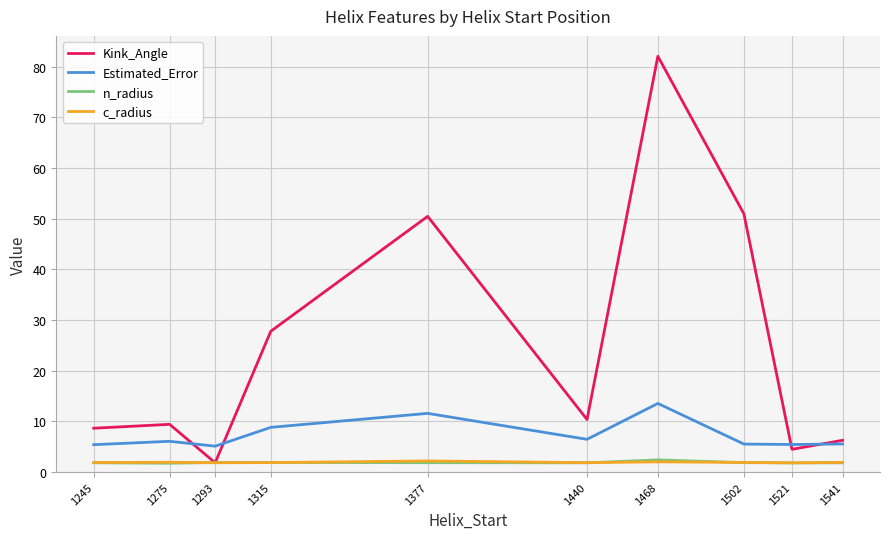

Between 1315 and 1502, which series saw the biggest shift?

Kink_Angle